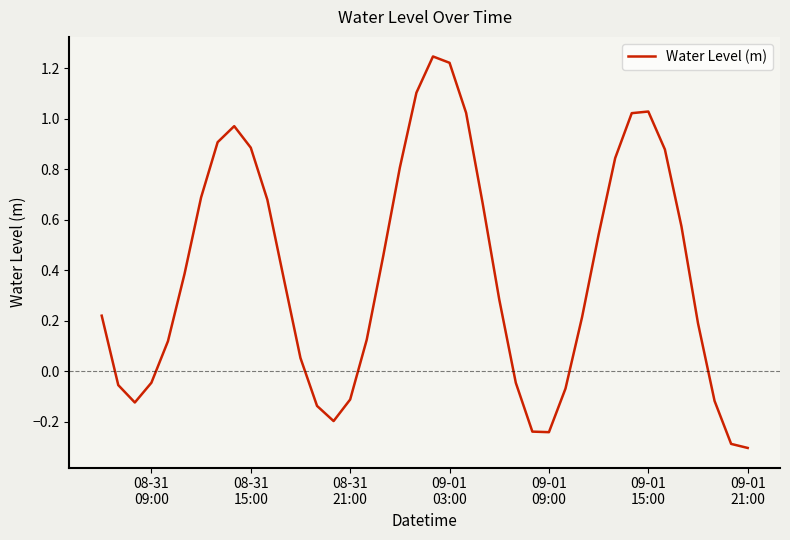

What is the smallest value displayed?

-0.3